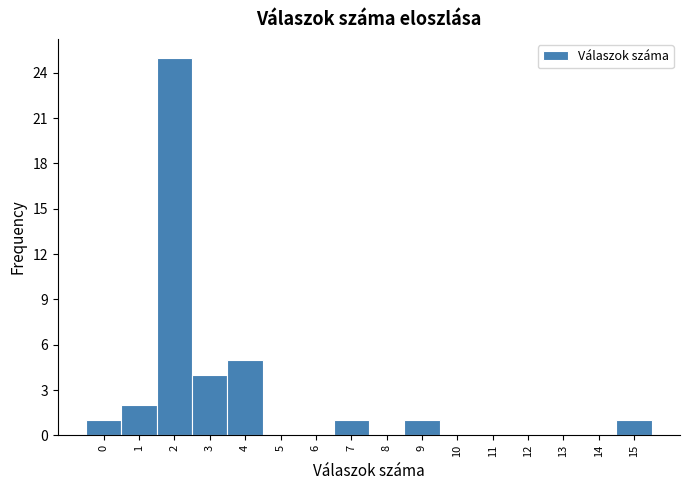

Over which range of the x-axis is the bar tallest?

1.5 to 2.5